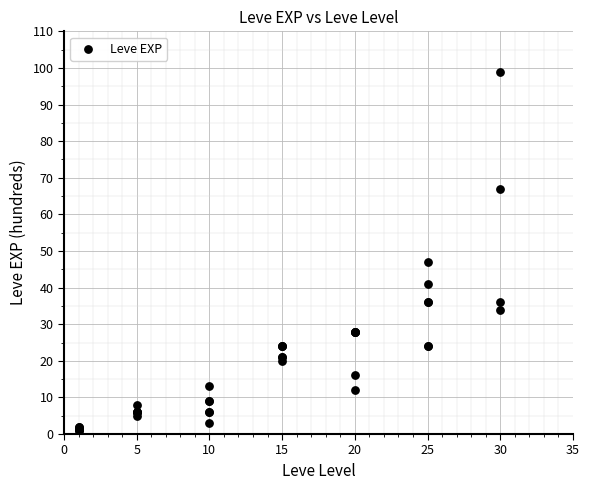

What Y value in the scatter plot is closest to 50?

47